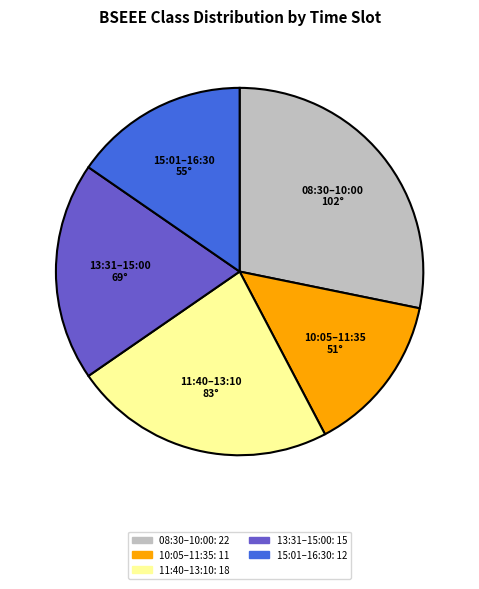

What is the ratio of the value at 13:31–15:00: 15 to the value at 10:05–11:35: 11?

1.4